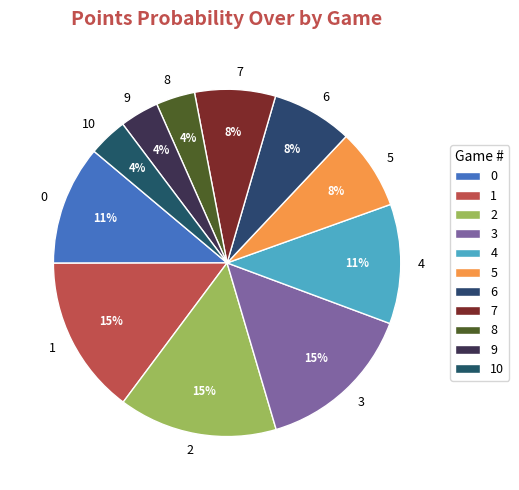

Is it true that 4 is 19% of the pie?

False